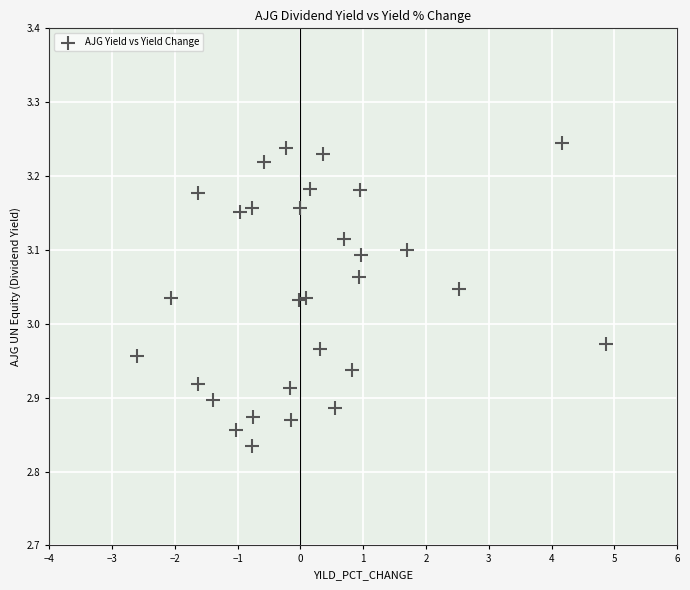

What is the range of X values (max minus min)?

7.5